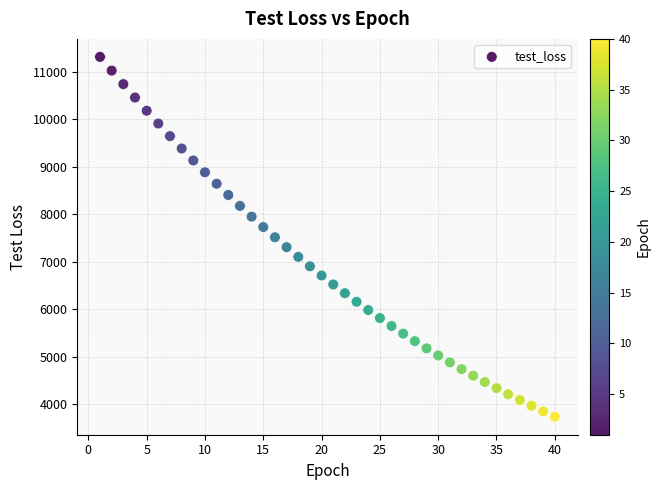

What is the range of X values (max minus min)?

39.0